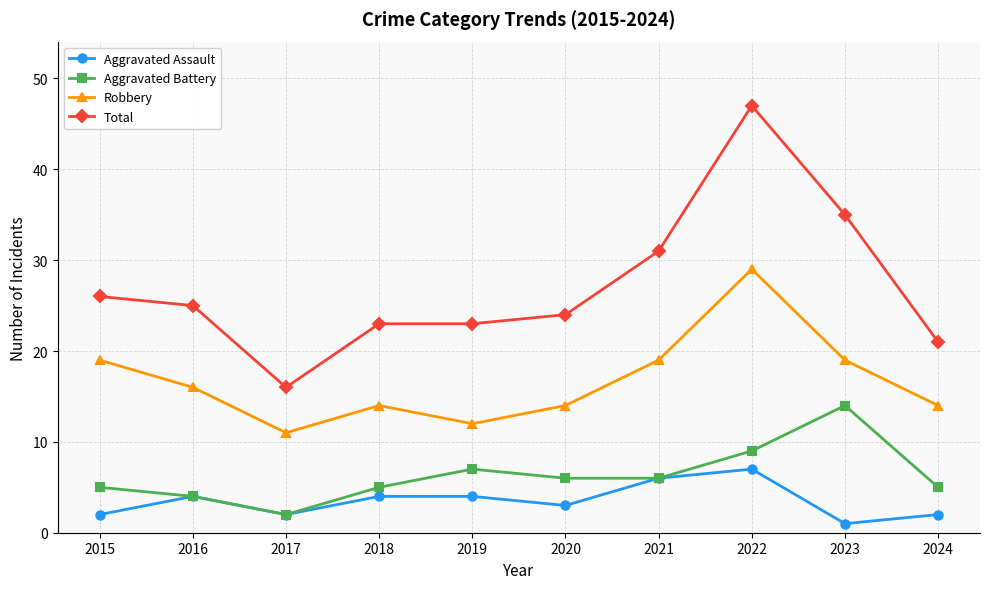

What is the difference between the maximum and minimum values in the Robbery series?

18